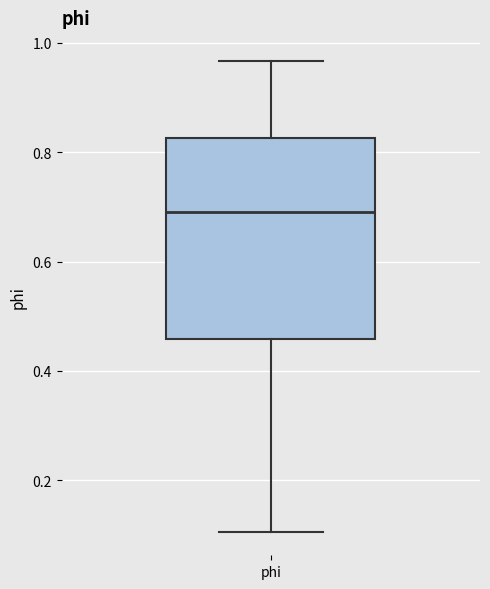

Transcribe this box plot: give where the median line is, the range the box spans, and where the two whiskers end, as read against the y-axis. The values are not printed on the chart, so give them approximately, as read against the axis.

median 0.70, box 0.46 to 0.82, whiskers 0.10 to 0.96